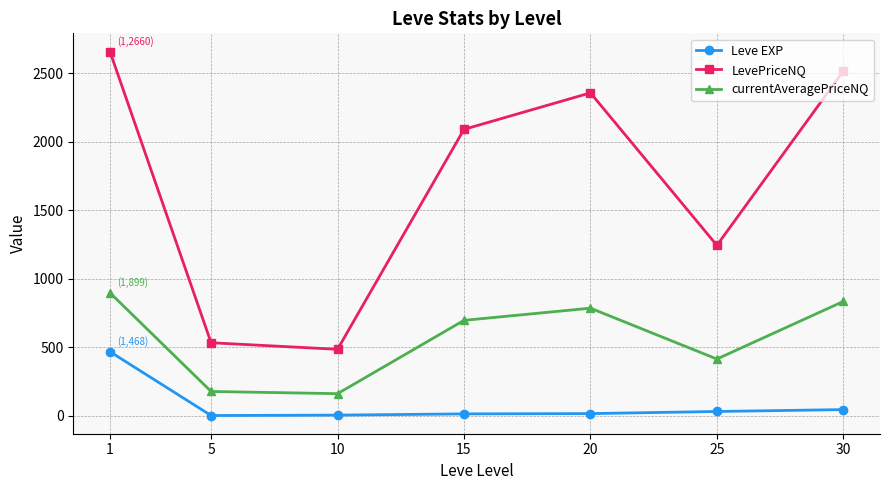

True or false: LevePriceNQ and Leve EXP intersect in this chart.

False